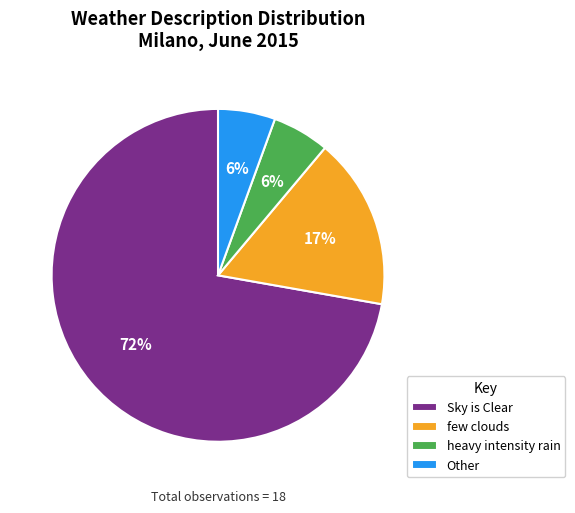

Which category accounts for the majority?

Sky is Clear